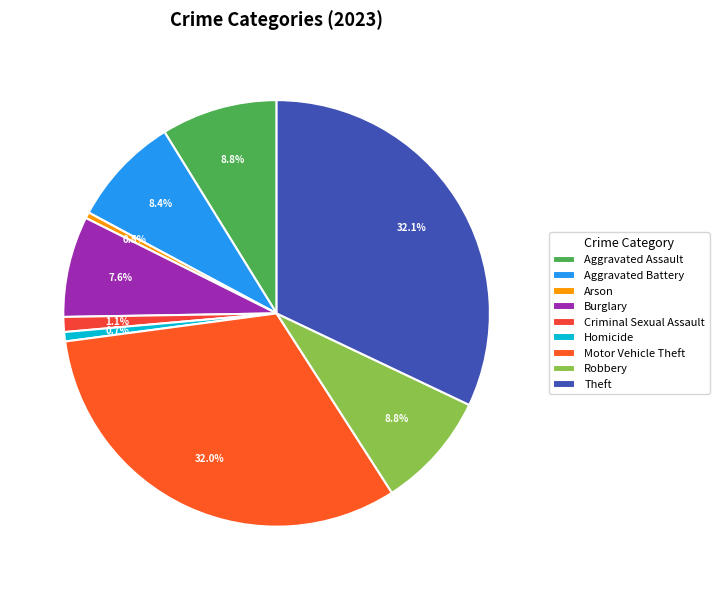

True or false: Burglary accounts for 1% of the total.

False